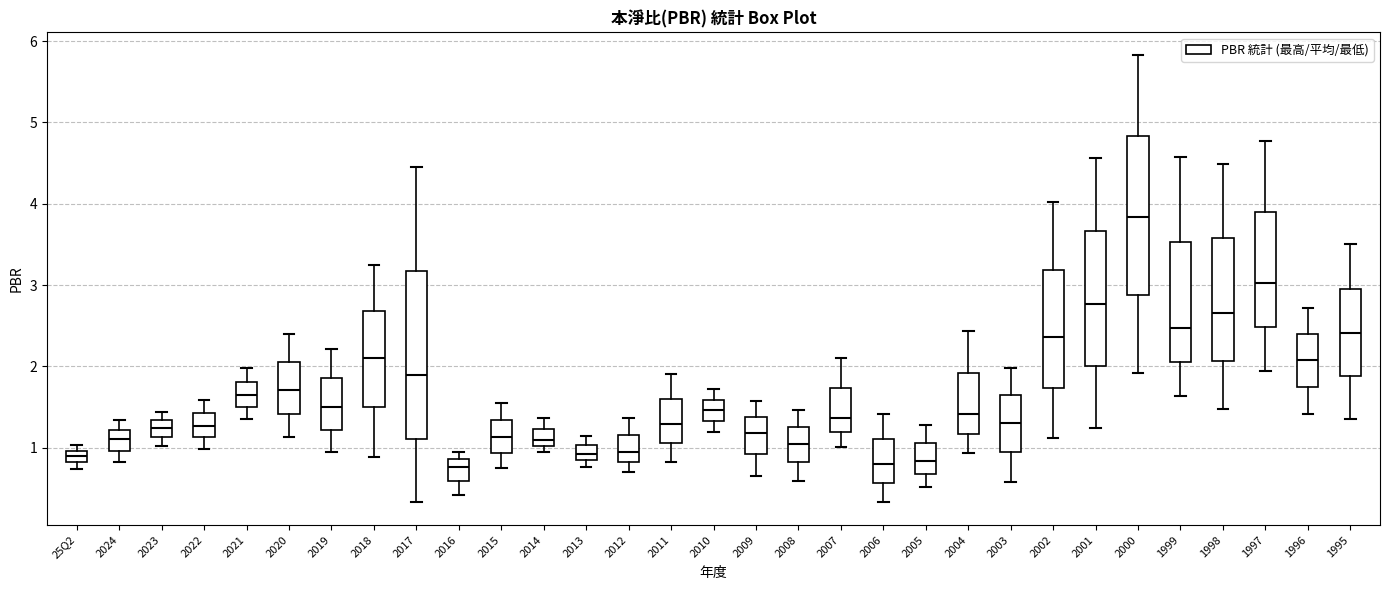

Comparing the boxes themselves (not the whiskers), which one is the tallest?

2017